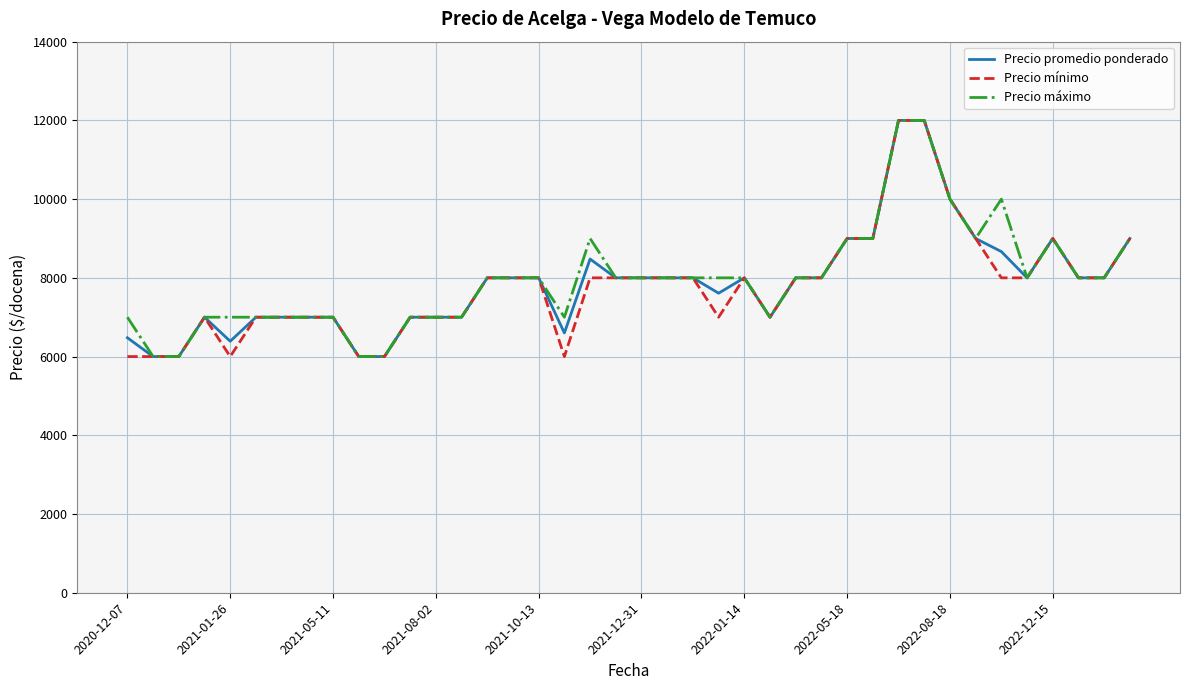

What is the greatest value displayed?

12000